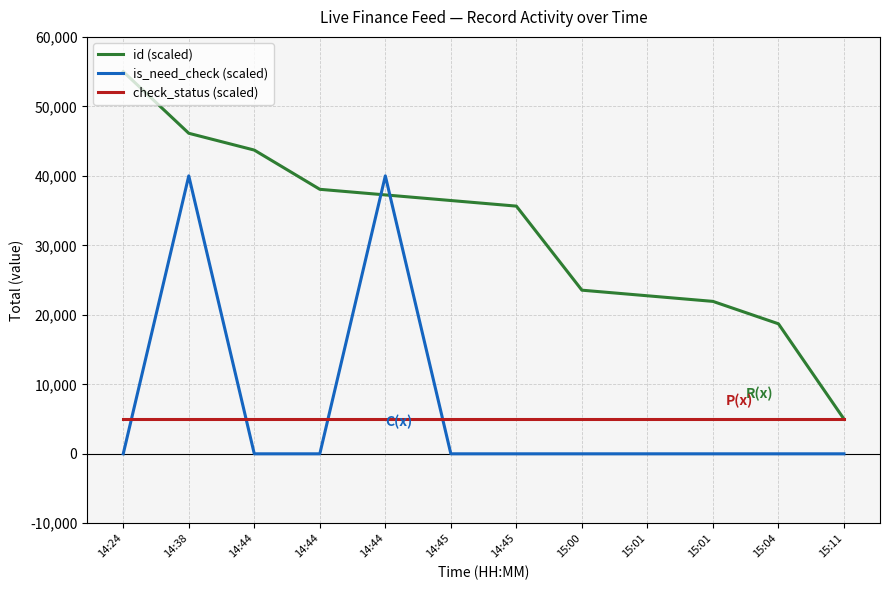

The value of check_status (scaled) at 14:44 is 5000.0. True or false?

True